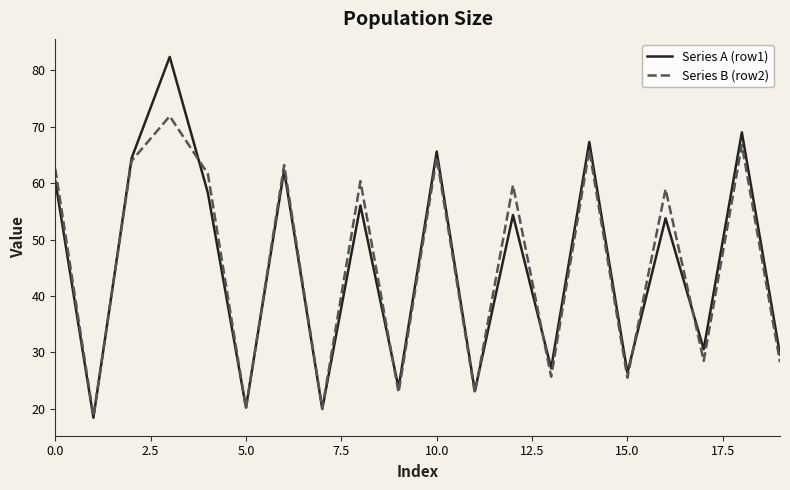

List the series in order of their peak value, highest first.

Series A (row1), Series B (row2)